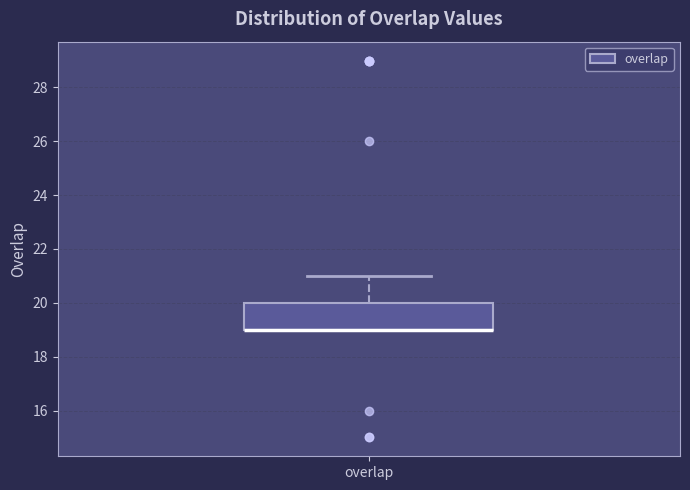

Transcribe this box plot: give where the median line is, the range the box spans, and where the two whiskers end, as read against the y-axis. The values are not printed on the chart, so give them approximately, as read against the axis.

median 19 (drawn on the box's lower edge), box 19 to 20, whiskers 19 to 21